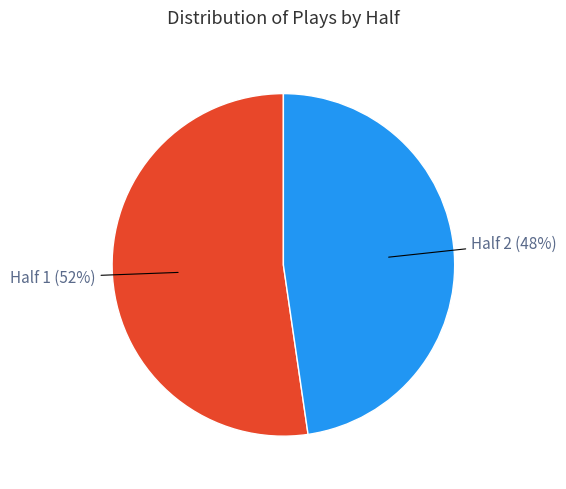

Does any single category account for the majority?

Yes